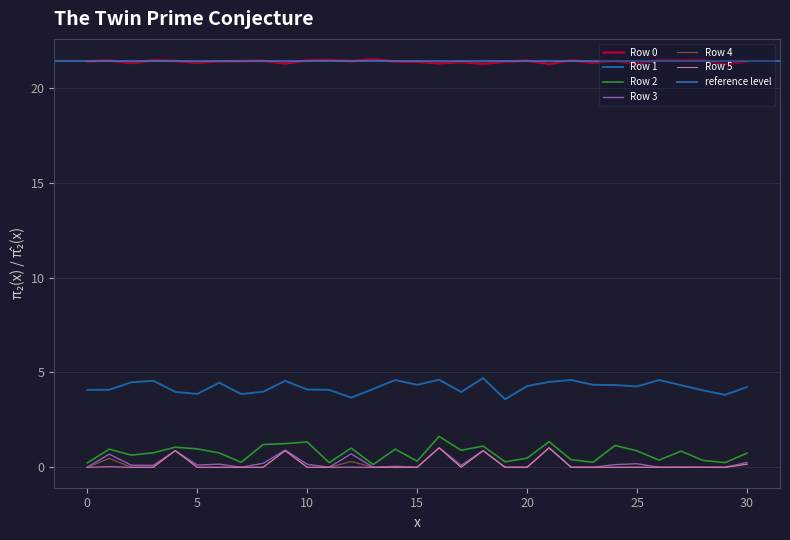

True or false: Row 3 and Row 4 cross at least once.

False